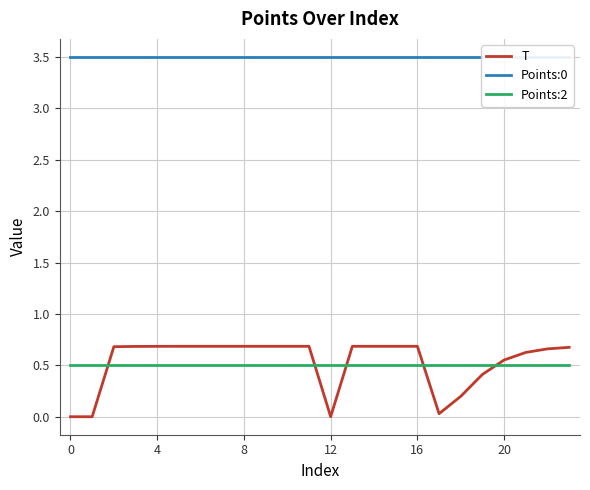

How many intersections are there between Points:2 and T?

5